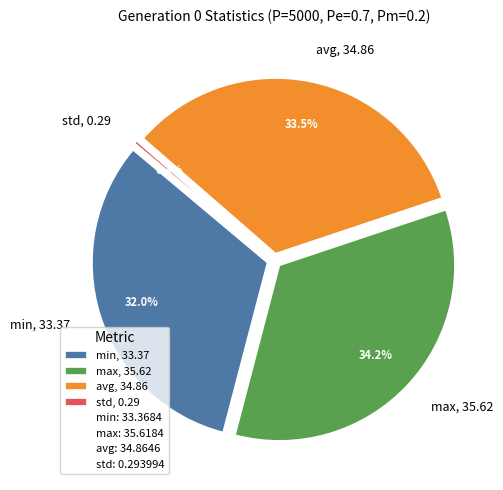

Which category has the smallest portion of the pie?

std